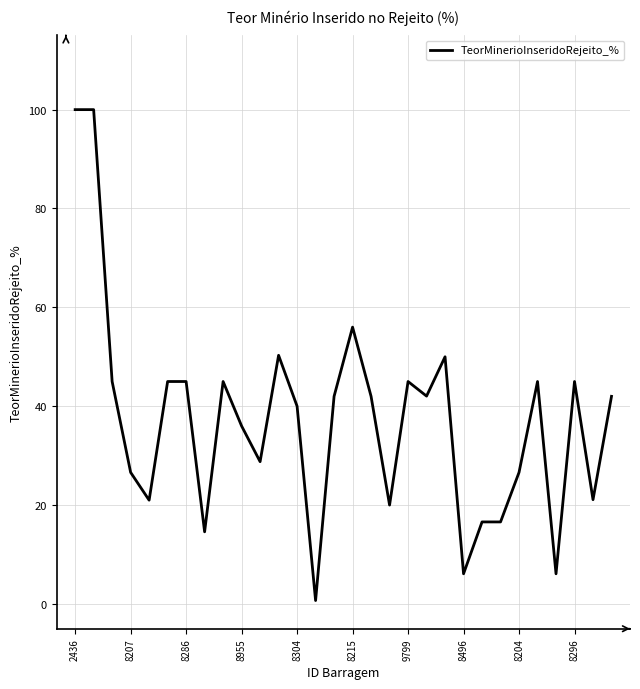

What is the maximum value shown in the chart?

100.0